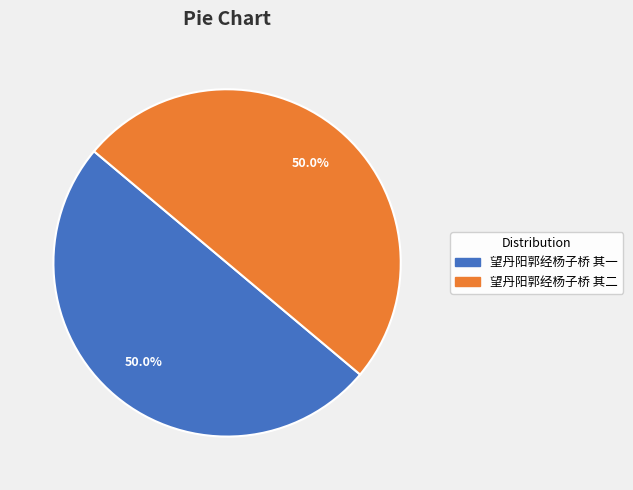

What is the total percentage of 望丹阳郭经杨子桥 其一 and 望丹阳郭经杨子桥 其二?

100.0%